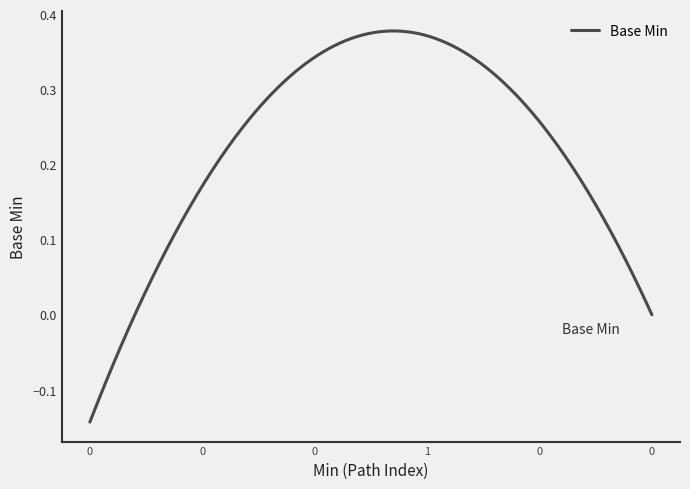

What is the difference between the maximum and minimum values?

0.5